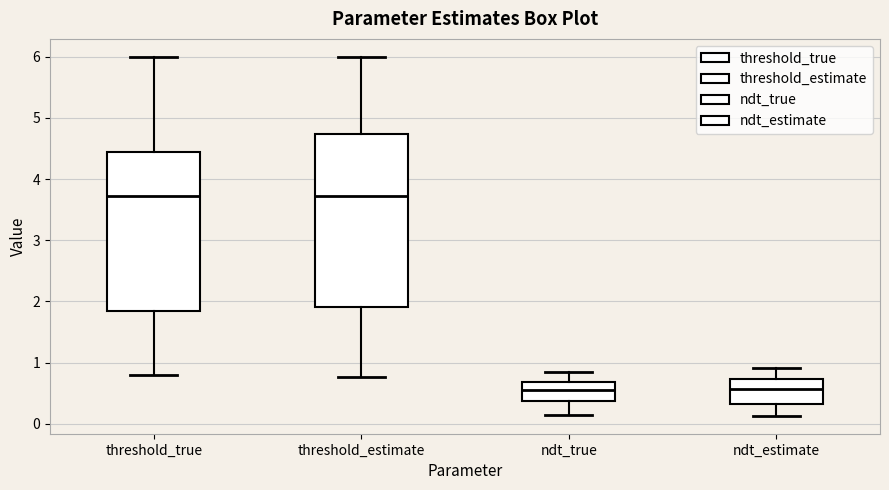

Reading left to right, read every box against the y-axis: the position of its median line, the range the box covers, and the ends of its whiskers. The values are not printed on the chart, so give them approximately, as read against the axis.

threshold_true: median 3.7, box 1.8 to 4.4, whiskers 0.8 to 6.0
threshold_estimate: median 3.7, box 1.9 to 4.7, whiskers 0.8 to 6.0
ndt_true: median 0.6, box 0.4 to 0.7, whiskers 0.1 to 0.8
ndt_estimate: median 0.6, box 0.3 to 0.7, whiskers 0.1 to 0.9